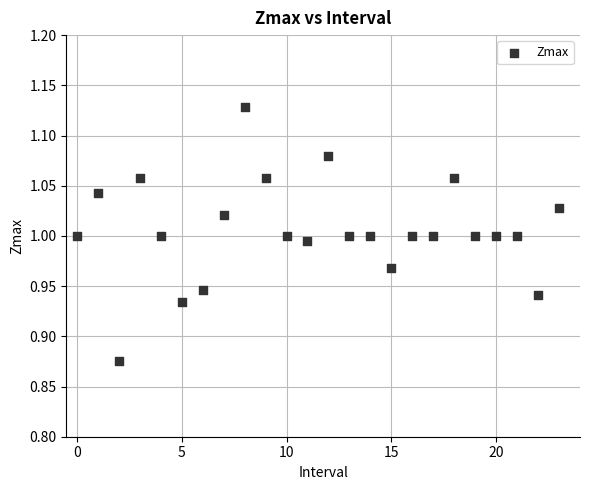

What is the range of Y values (max minus min)?

0.3